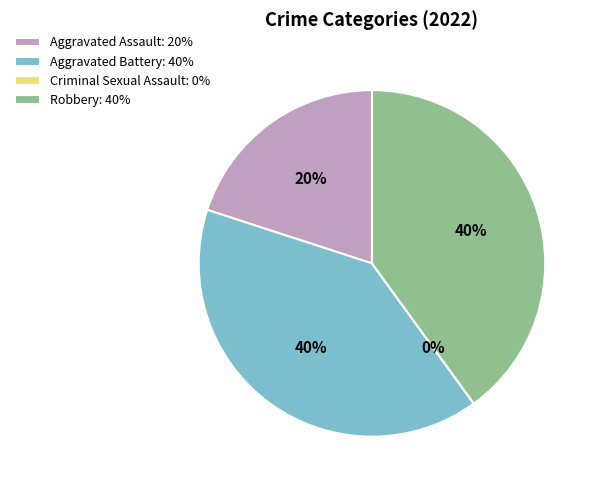

How many segments does this pie chart have?

4